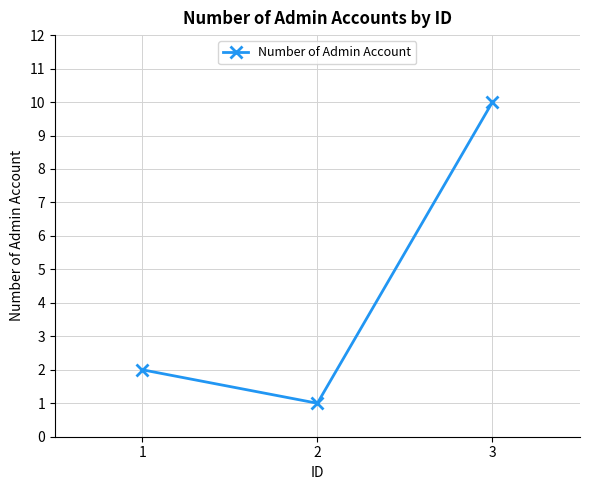

Where is the data nearest to the value 5?

1